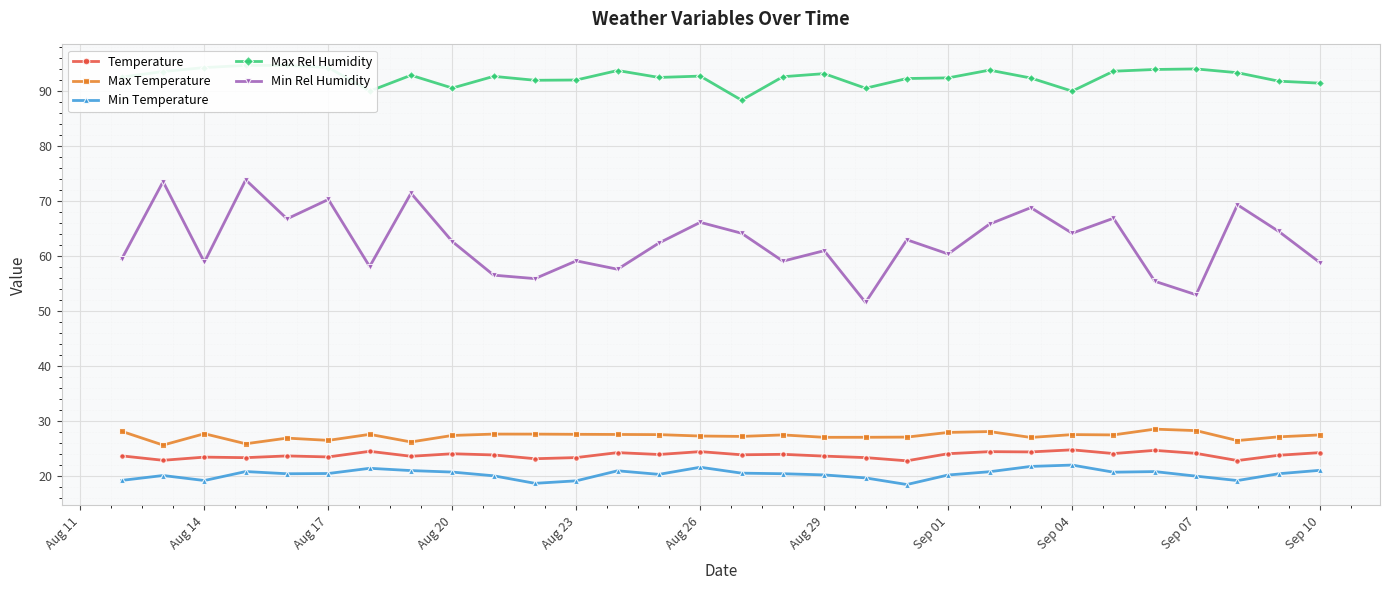

How many values in the Max Rel Humidity series exceed 92?

21